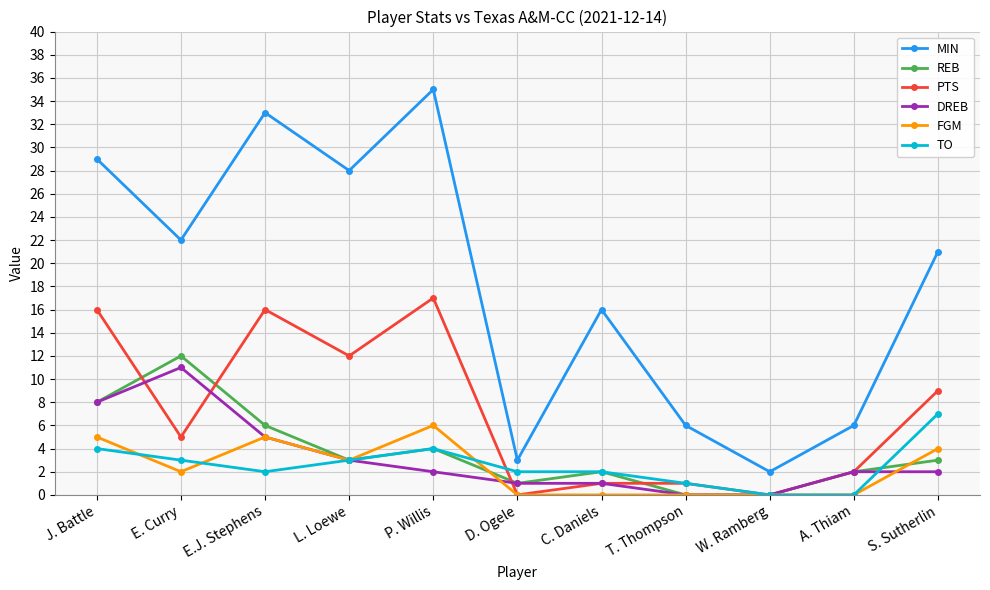

What is the sum of the TO values at A. Thiam and E.J. Stephens?

2